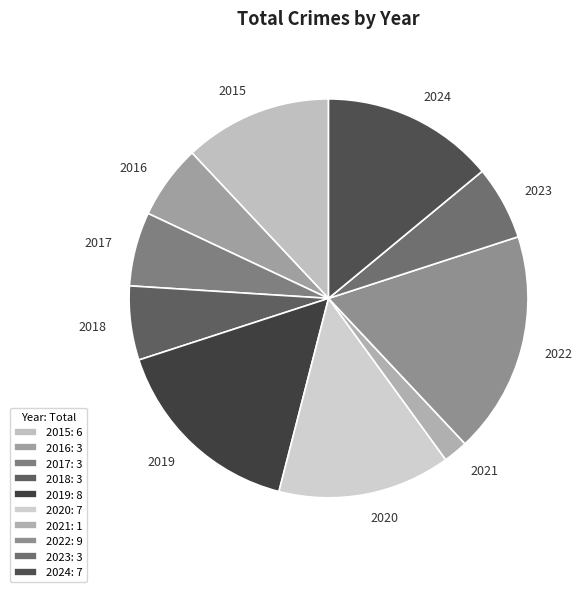

Does any single category account for the majority?

No